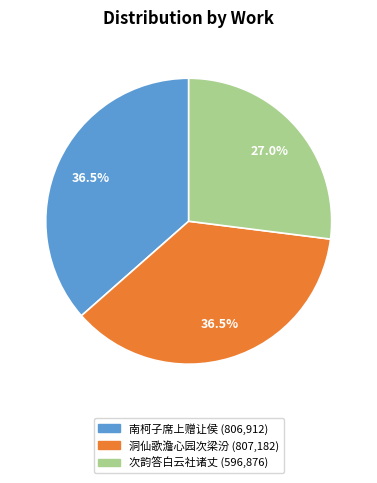

How many slices are in this pie chart?

3